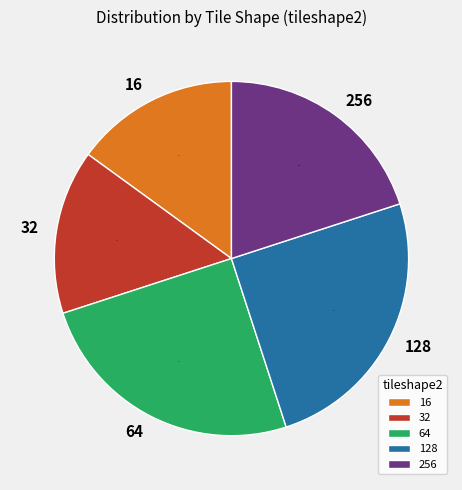

Does any single category account for the majority?

No